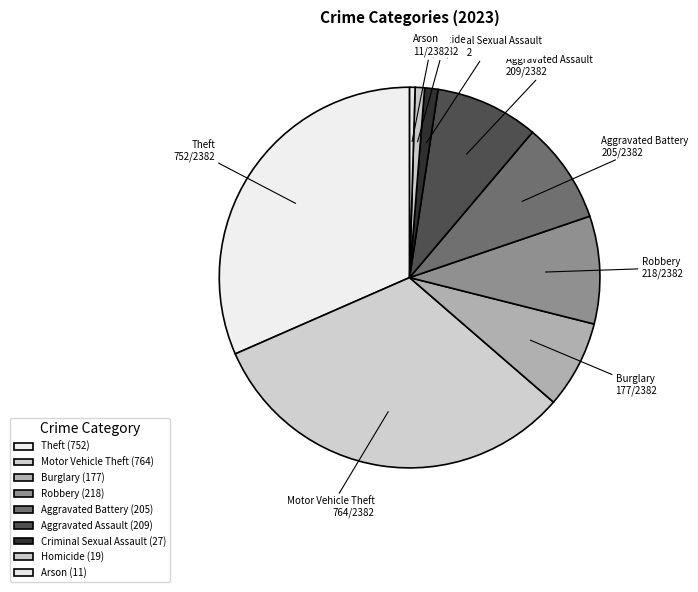

True or false: Aggravated Assault accounts for 1% of the total.

False